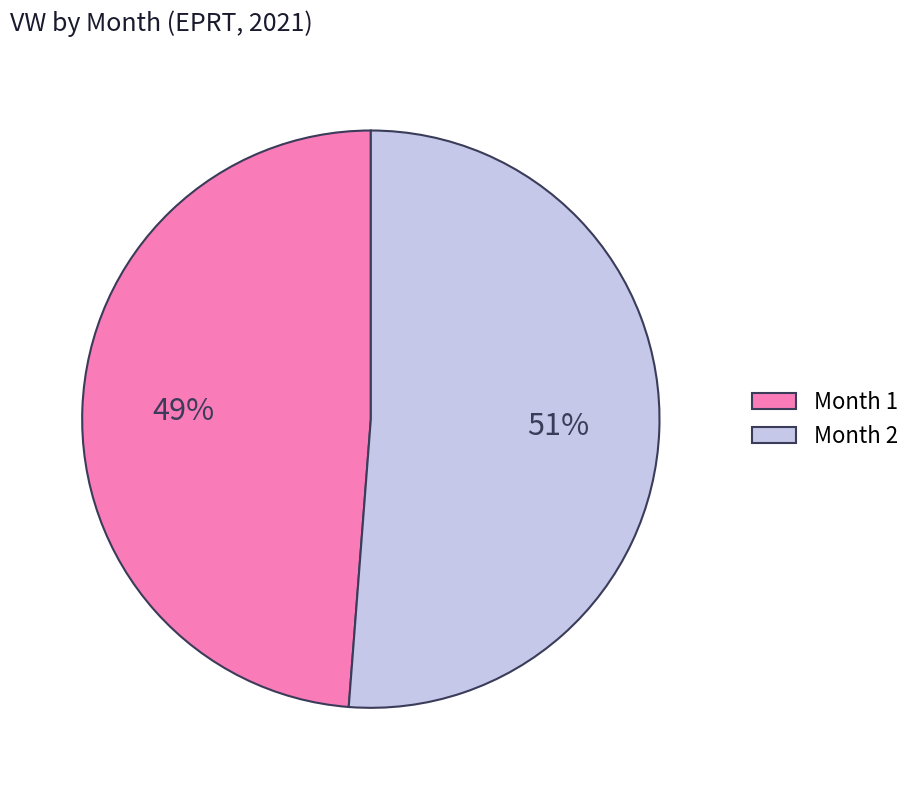

Approximately how many times larger is the value at Month 1 compared to Month 2?

1.0